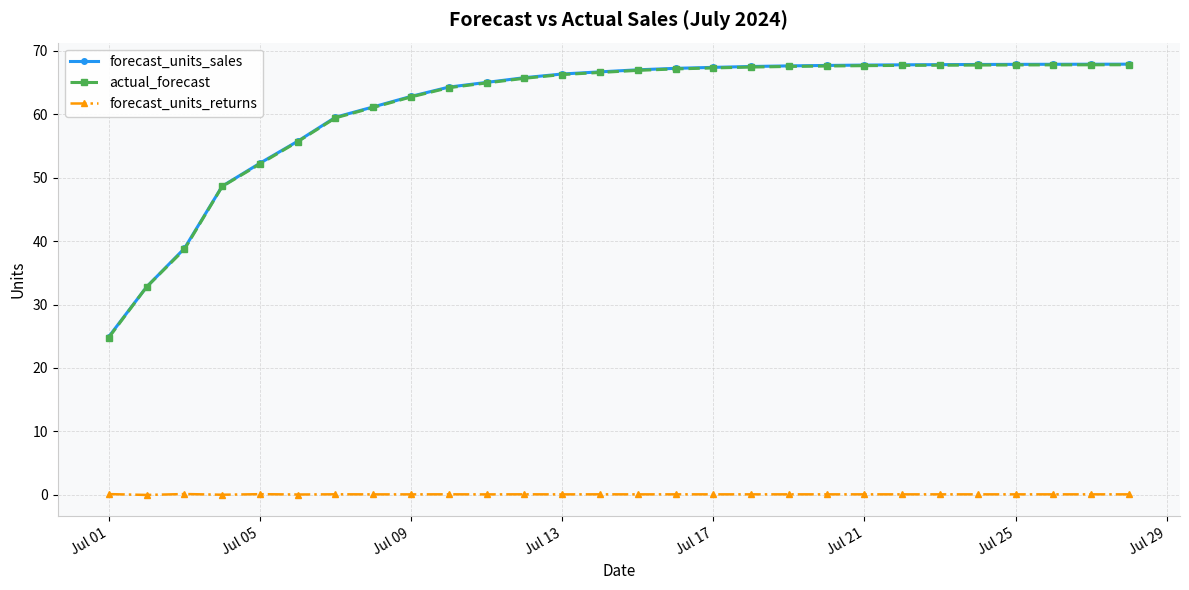

Which series has the widest spread of values?

actual_forecast